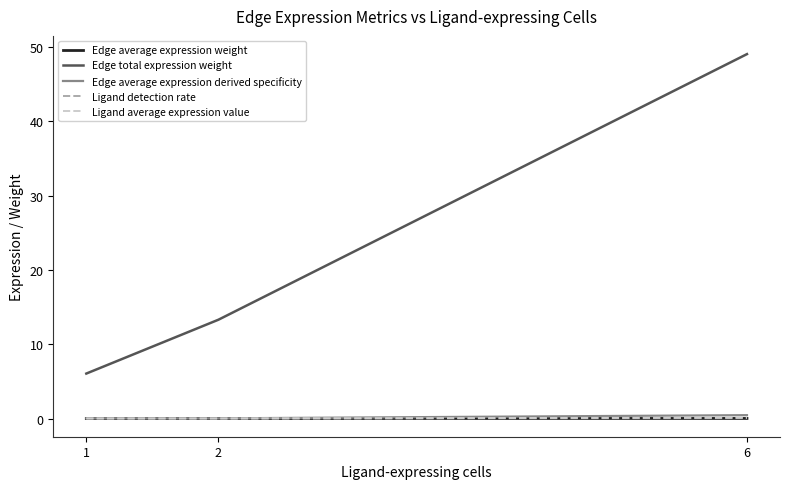

What is the maximum value shown in the chart?

49.0